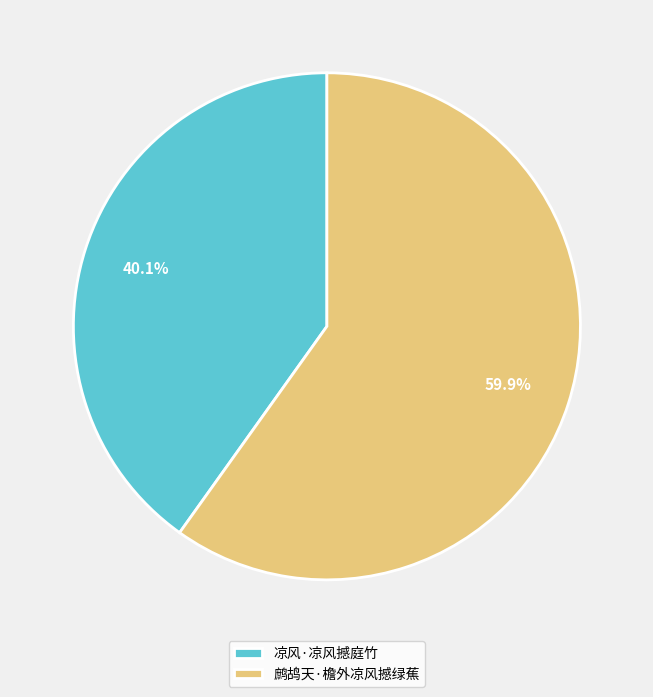

Rank the categories by value from highest to lowest.

鹧鸪天·檐外凉风撼绿蕉, 凉风·凉风撼庭竹